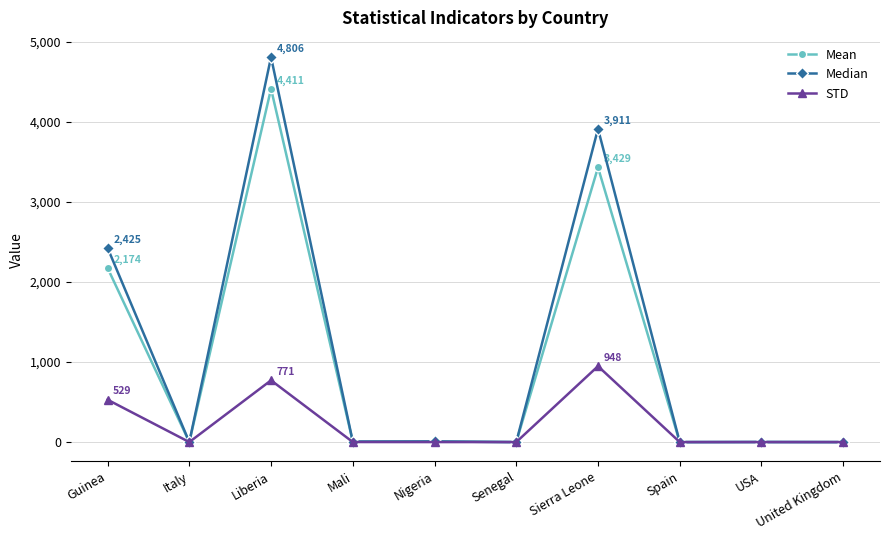

Which category has the highest value in the Mean series?

Liberia